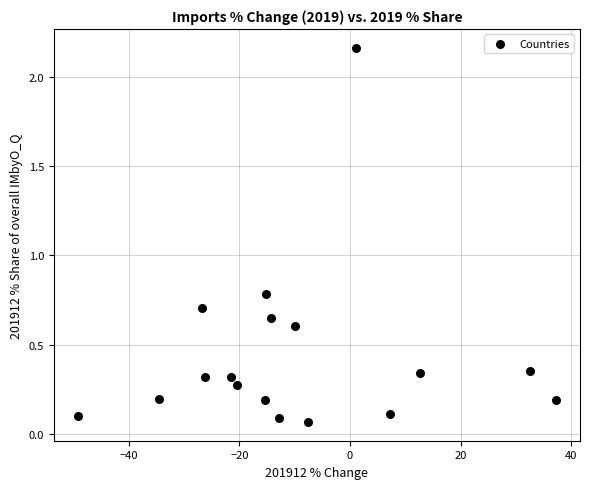

What Y value in the scatter plot is closest to 1?

0.8